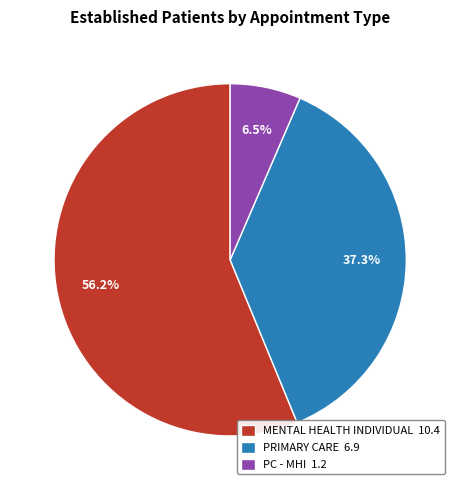

How many segments does this pie chart have?

3